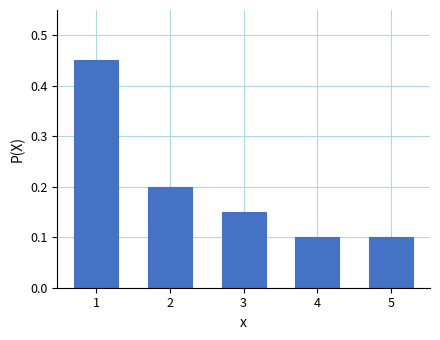

Between 3 and 5, which is larger?

3